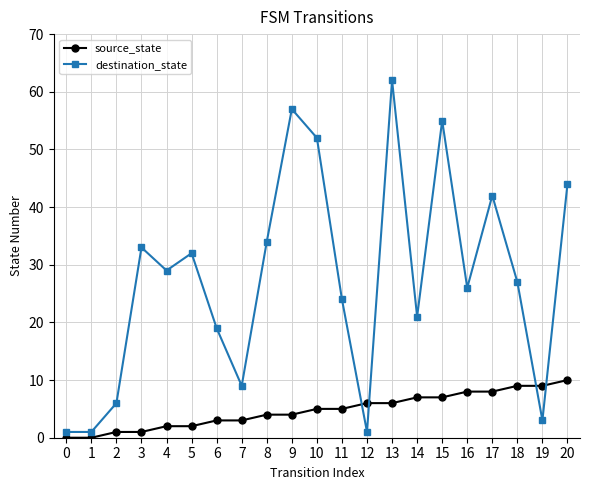

The value of source_state at 11 is 5. True or false?

True